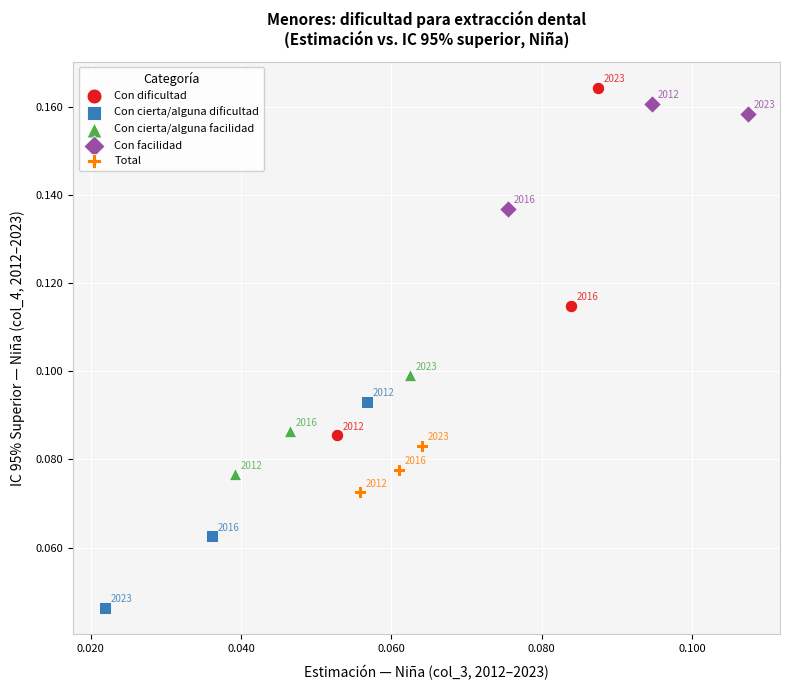

Which series reaches the minimum Y coordinate?

Con cierta/alguna dificultad